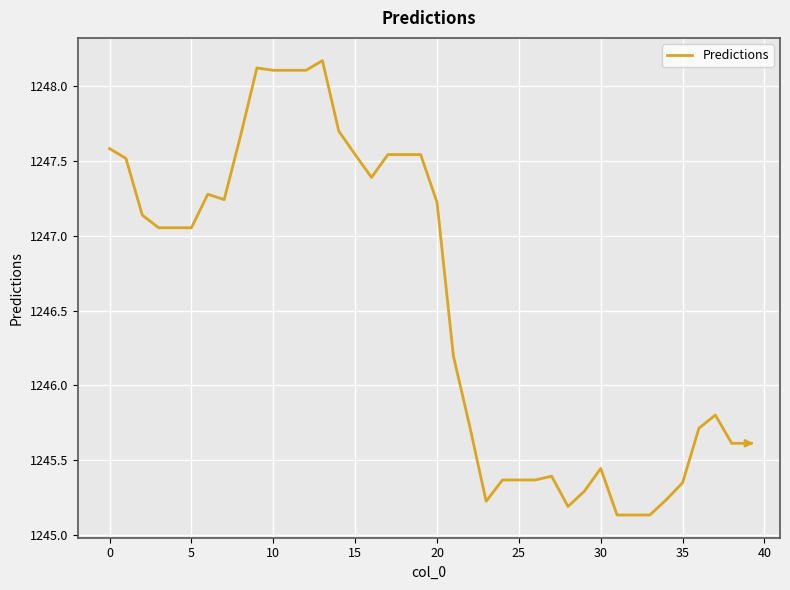

Does the chart have visible grid lines?

Yes